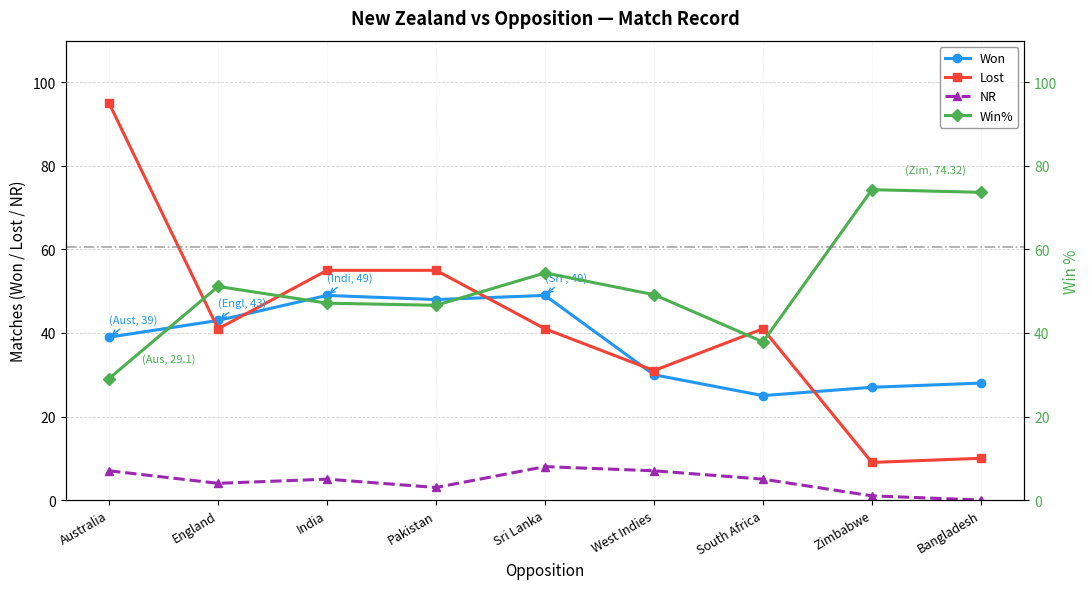

What is the label of the 6th point from the right?

Pakistan